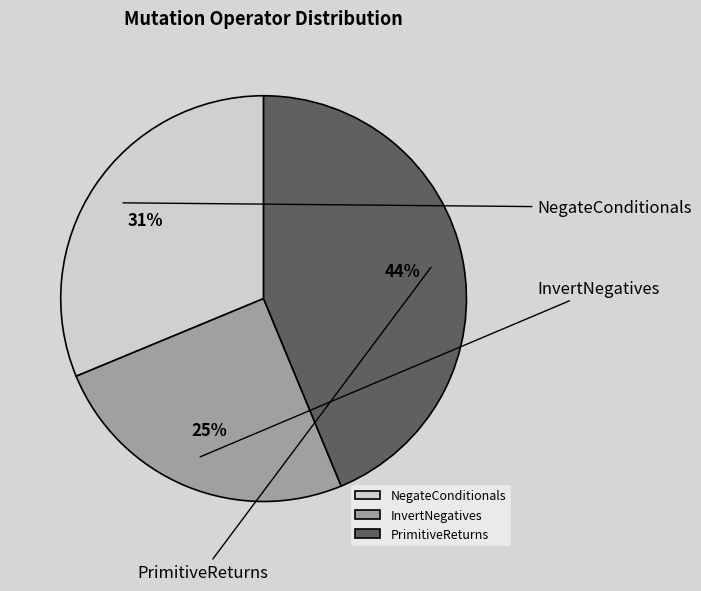

How many slices are in this pie chart?

3